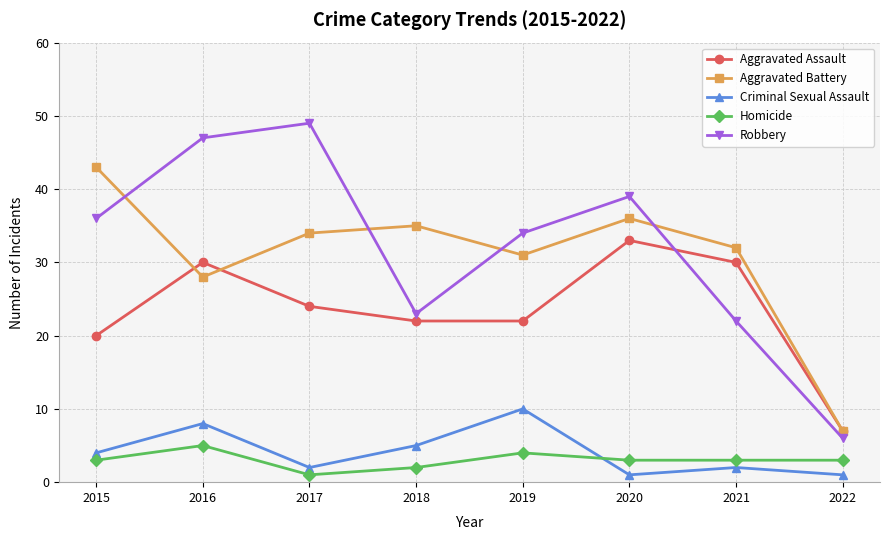

Where is Aggravated Battery nearest to the value 25?

2016